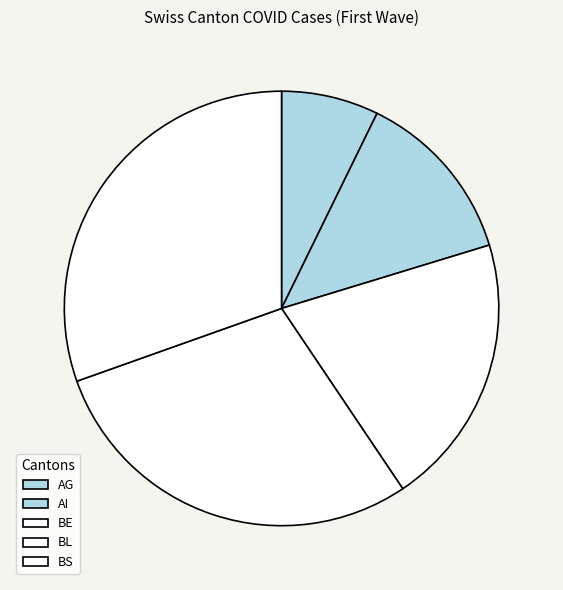

Which has a higher value, AI or BL?

BL